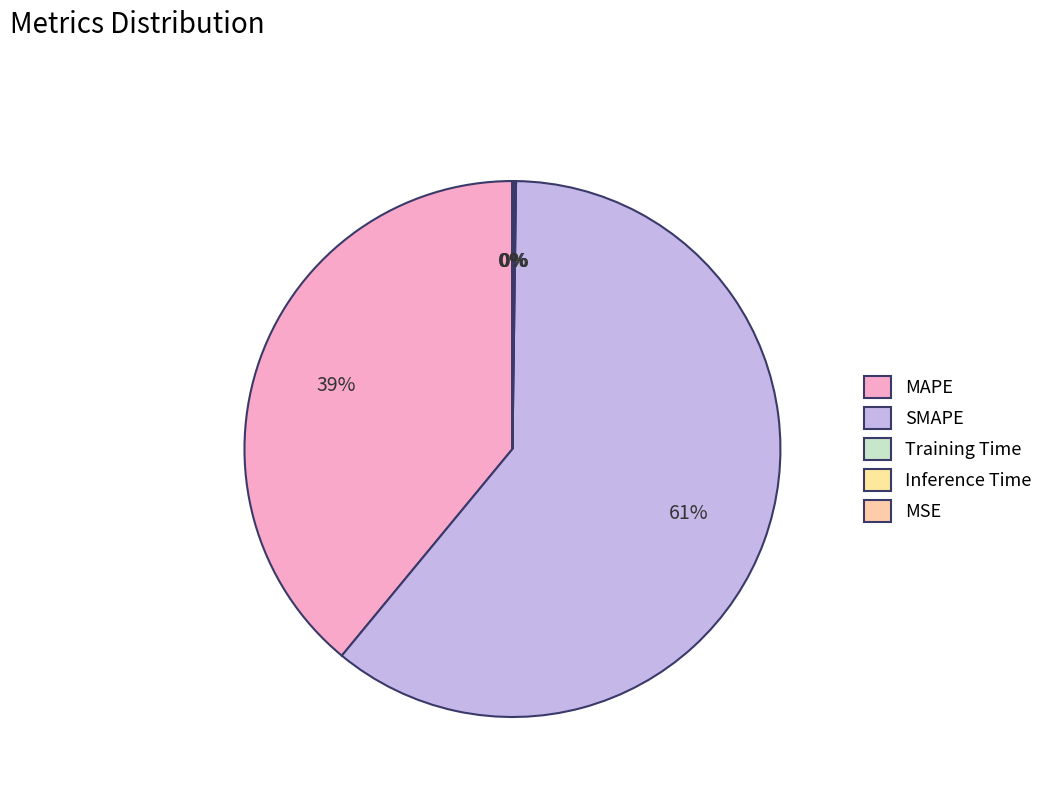

True or false: MSE accounts for 0% of the total.

True